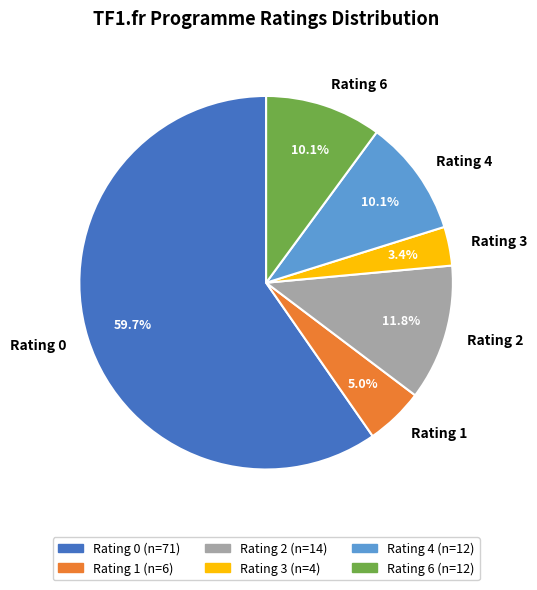

Does Rating 0 represent more than half of the total?

Yes